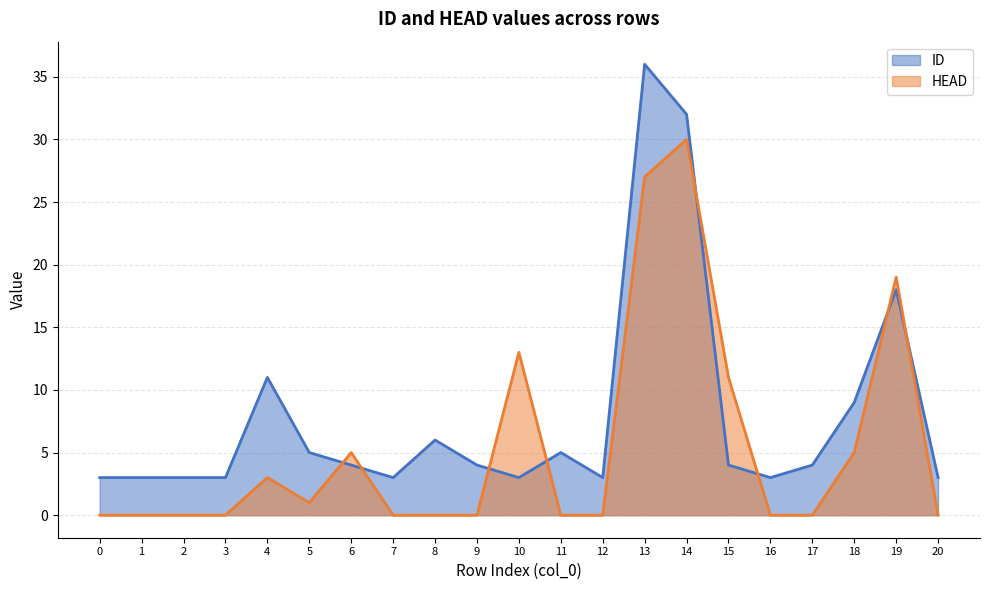

What is the sum of the ID values at 19 and 17?

22